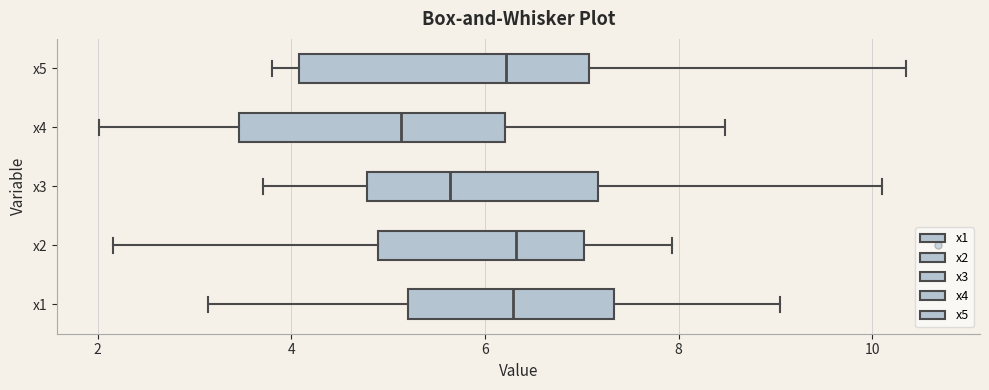

Reading bottom to top, transcribe this box plot: for each box, give where its median line is, the range the box spans, and where its two whiskers end, as read against the x-axis. The values are not printed on the chart, so give them approximately, as read against the axis.

x1: median 6.2, box 5.2 to 7.4, whiskers 3.2 to 9.0
x2: median 6.4, box 4.8 to 7.0, whiskers 2.2 to 8.0
x3: median 5.6, box 4.8 to 7.2, whiskers 3.8 to 10.0
x4: median 5.2, box 3.4 to 6.2, whiskers 2.0 to 8.4
x5: median 6.2, box 4.0 to 7.0, whiskers 3.8 to 10.4